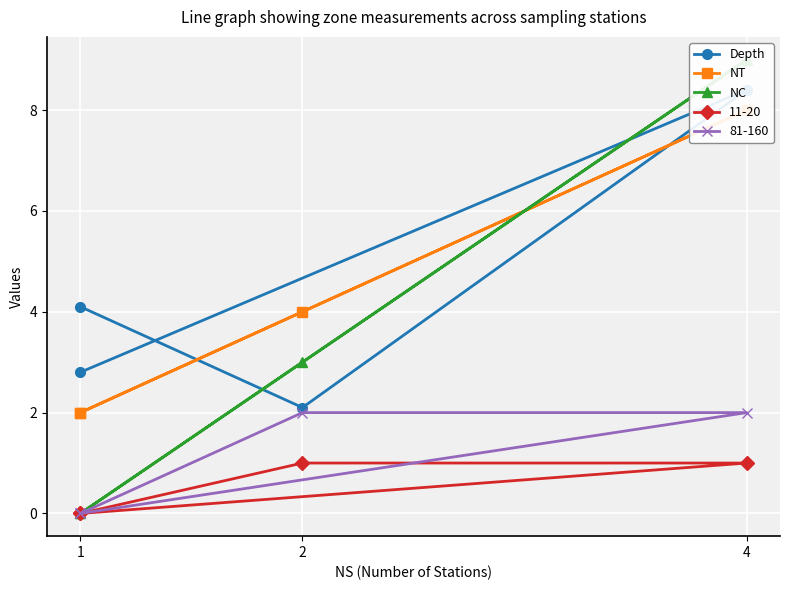

True or false: NT has a value of 13.9 at 4.

False